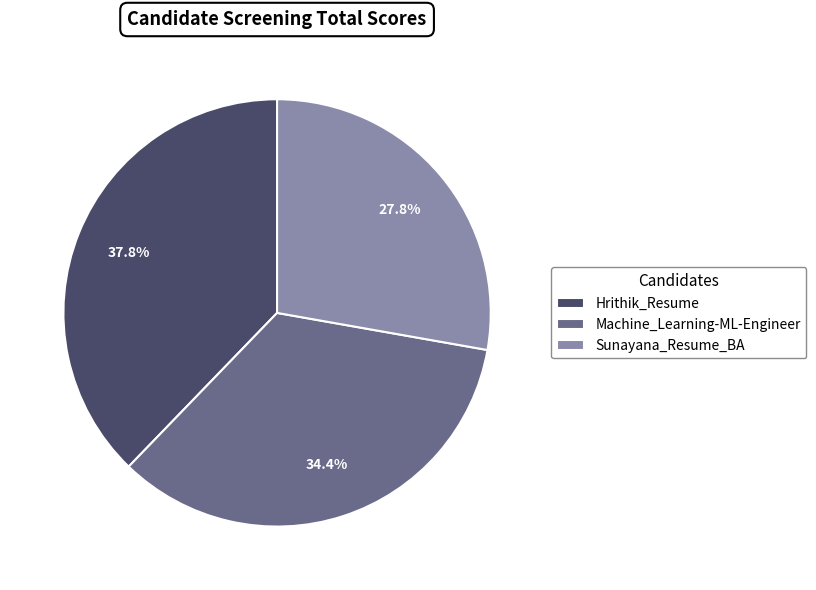

True or false: Sunayana_Resume_BA accounts for 28% of the total.

True